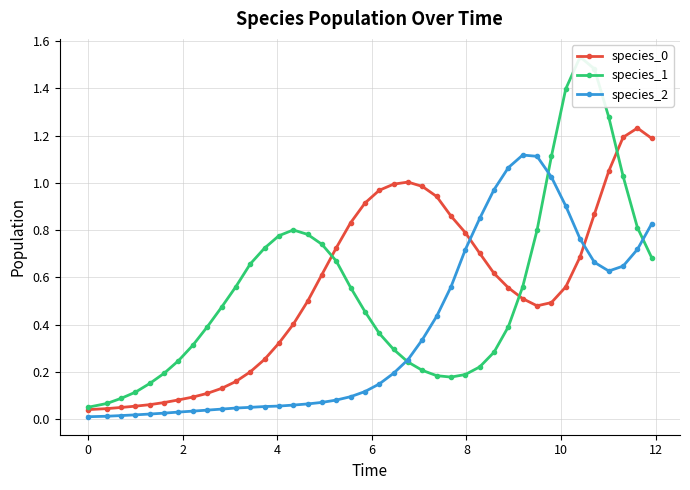

True or false: species_0 and species_2 cross at least once.

True